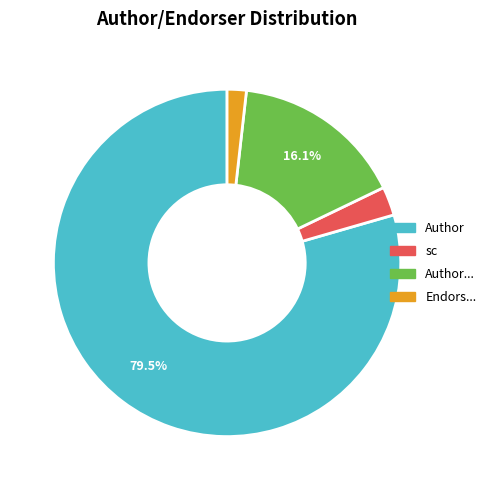

Is there any slice that represents more than half of the pie?

Yes